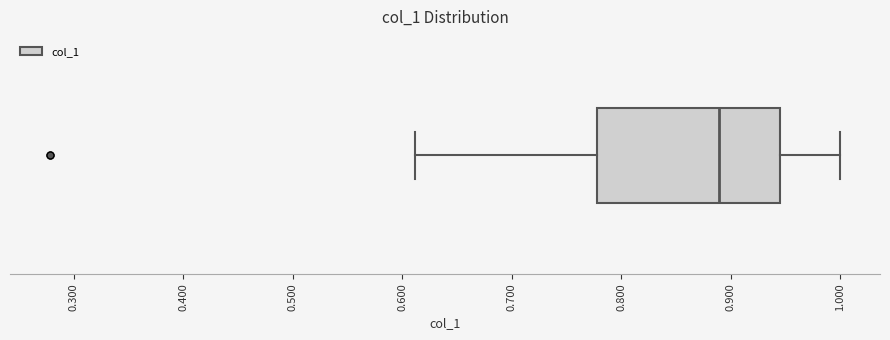

Read this box plot against the x-axis: the position of the median line, the range covered by the box, and the ends of both whiskers. The values are not printed on the chart, so give them approximately, as read against the axis.

median 0.89, box 0.78 to 0.94, whiskers 0.61 to 1.00